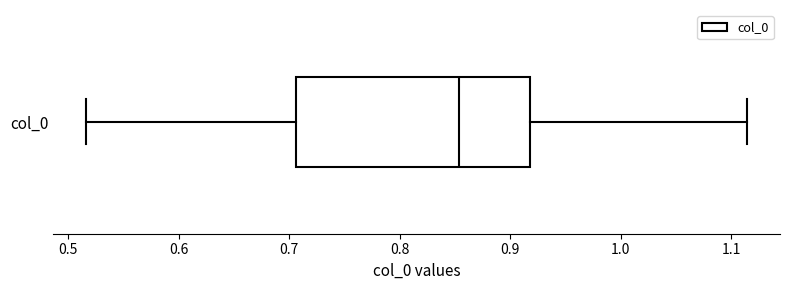

Transcribe this box plot: give where the median line is, the range the box spans, and where the two whiskers end, as read against the x-axis. The values are not printed on the chart, so give them approximately, as read against the axis.

median 0.85, box 0.71 to 0.92, whiskers 0.52 to 1.11